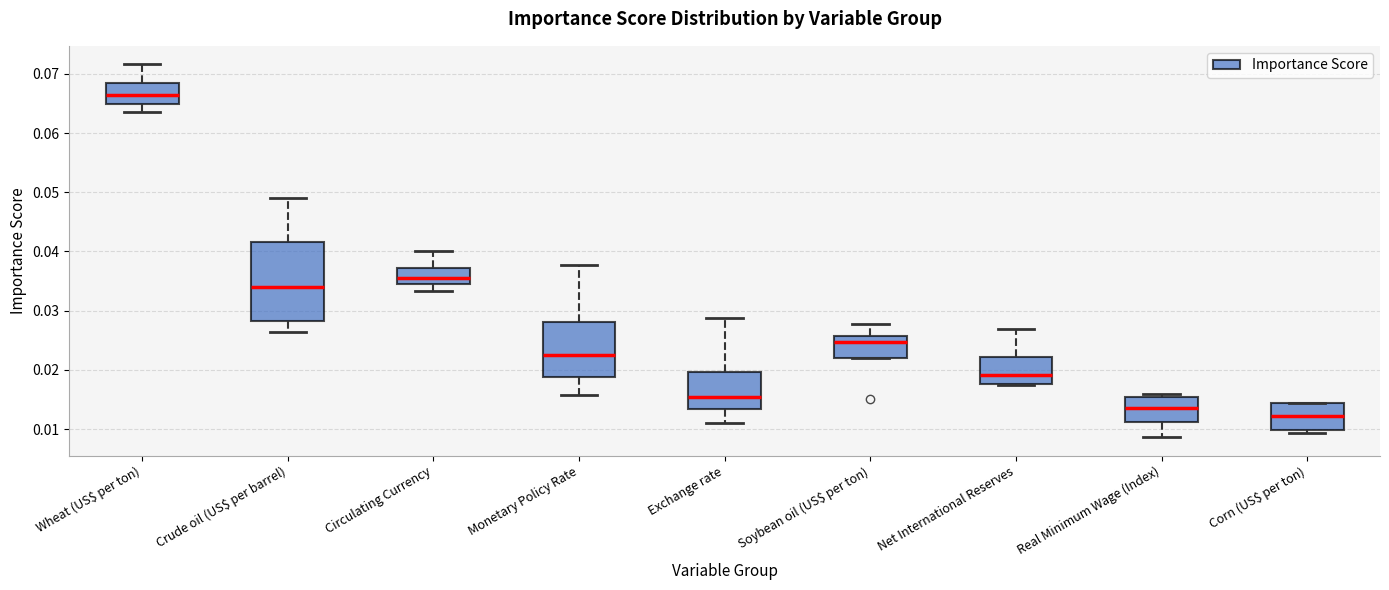

Reading left to right, read every box against the y-axis: the position of its median line, the range the box covers, and the ends of its whiskers. The values are not printed on the chart, so give them approximately, as read against the axis.

Wheat (US$ per ton): median 0.066, box 0.065 to 0.069, whiskers 0.063 to 0.072
Crude oil (US$ per barrel): median 0.034, box 0.028 to 0.042, whiskers 0.026 to 0.049
Circulating Currency: median 0.036, box 0.035 to 0.037, whiskers 0.033 to 0.040
Monetary Policy Rate: median 0.022, box 0.019 to 0.028, whiskers 0.016 to 0.038
Exchange rate: median 0.015, box 0.013 to 0.020, whiskers 0.011 to 0.029
Soybean oil (US$ per ton): median 0.025, box 0.022 to 0.026, whiskers 0.022 to 0.028
Net International Reserves: median 0.019, box 0.018 to 0.022, whiskers 0.017 to 0.027
Real Minimum Wage (Index): median 0.014, box 0.011 to 0.015, whiskers 0.009 to 0.016
Corn (US$ per ton): median 0.012, box 0.010 to 0.014, whiskers 0.009 to 0.014